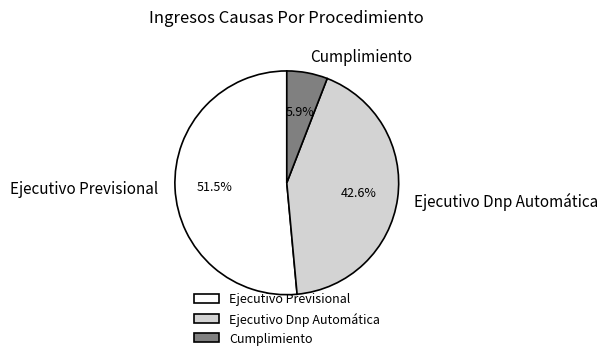

How many slices are in this pie chart?

3